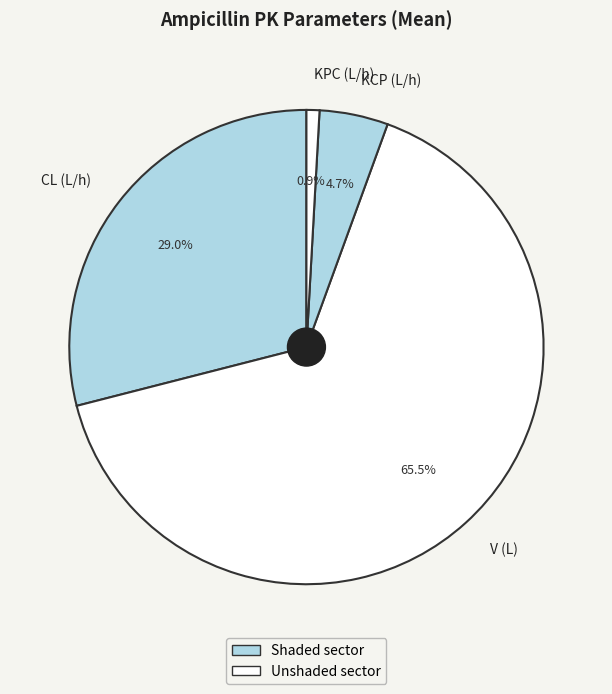

To the nearest percent, what is the difference between the largest and smallest slice percentages?

65%